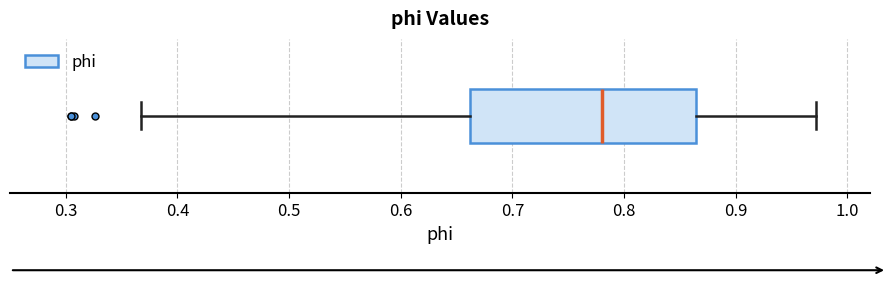

Transcribe this box plot: give where the median line is, the range the box spans, and where the two whiskers end, as read against the x-axis. The values are not printed on the chart, so give them approximately, as read against the axis.

median 0.78, box 0.66 to 0.86, whiskers 0.37 to 0.97